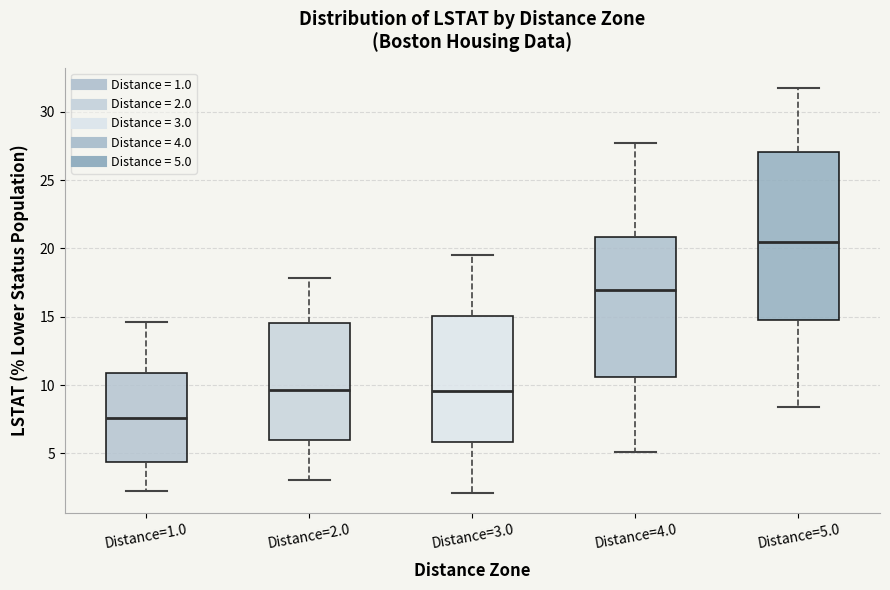

Which box's median line is the lowest?

Distance=1.0